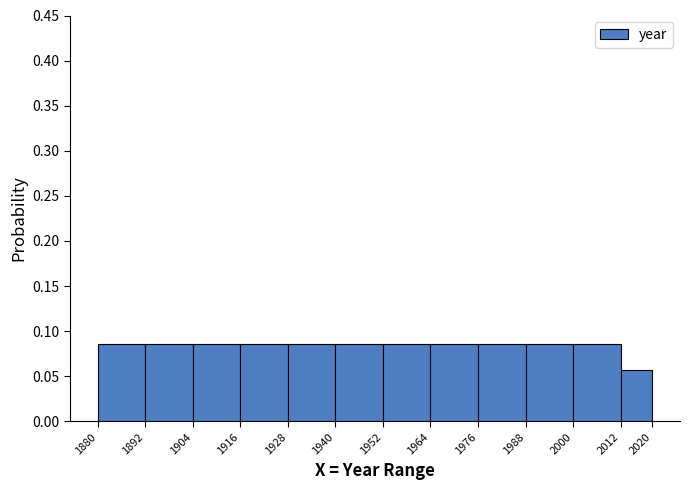

What is the height of the bar covering 1988 to 2000 on the x-axis? The values are not printed on the chart, so give them approximately, as read against the axis.

0.085